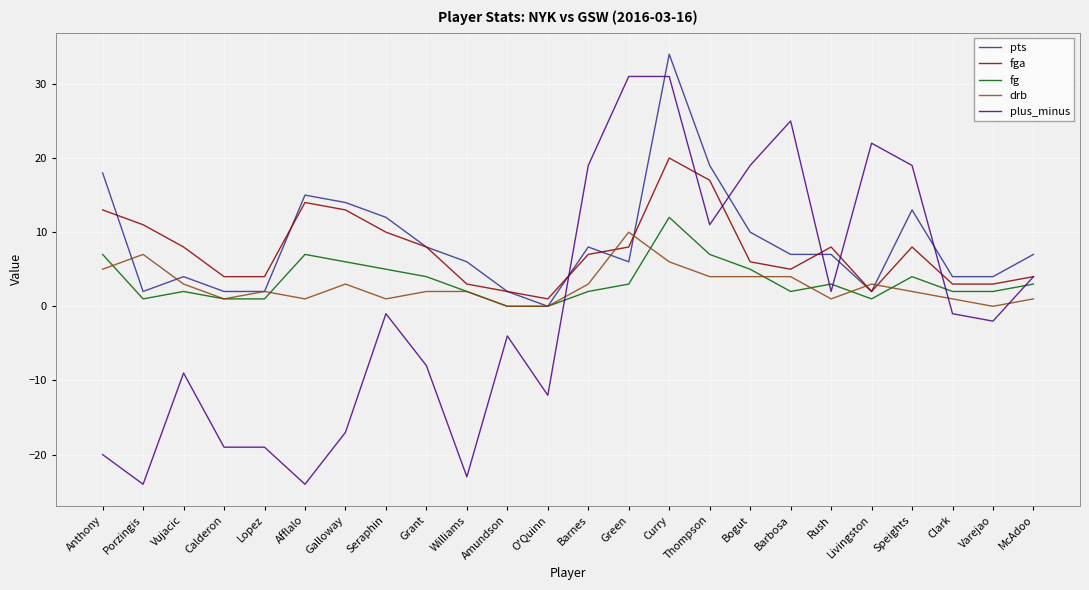

Where is the first local maximum for plus_minus?

Vujacic